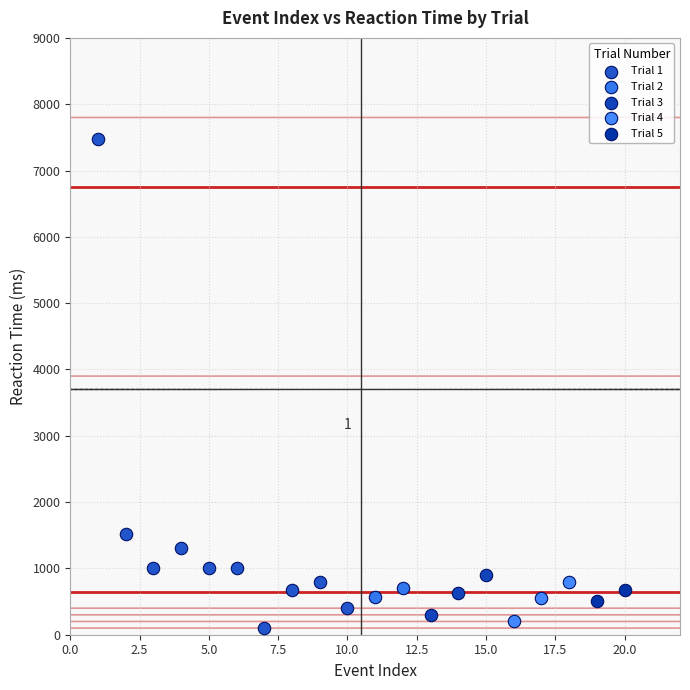

What are all the series names shown in the legend?

Trial 1, Trial 2, Trial 3, Trial 4, Trial 5